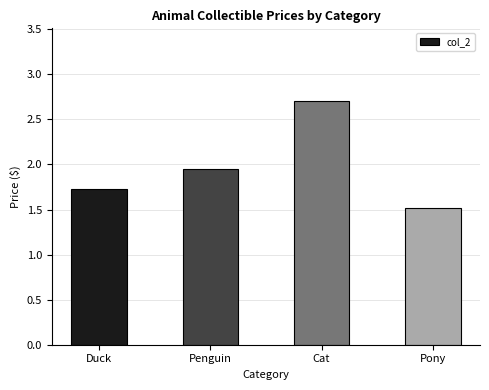

At which category does the chart reach its peak across all series?

Cat